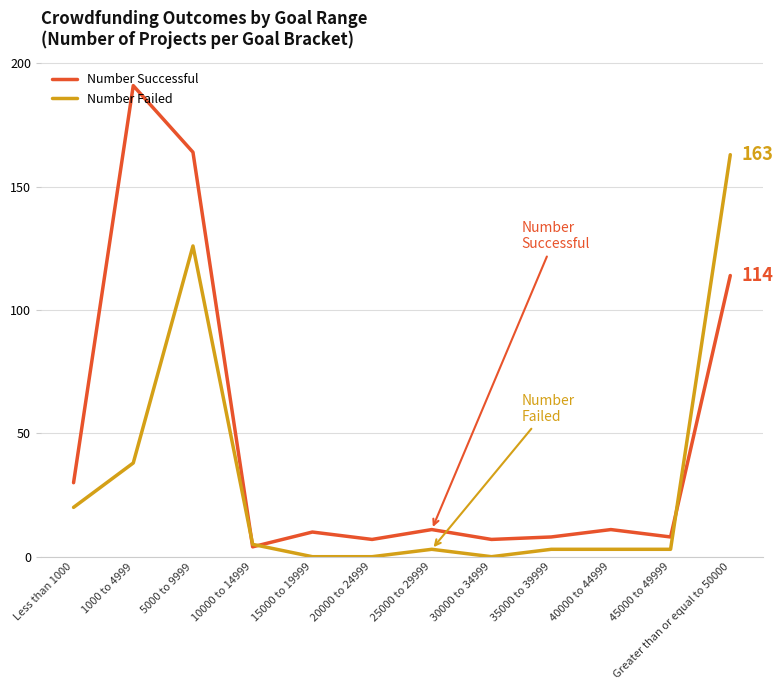

Reading left to right, list all the values displayed in this chart.

Number Successful: 30	191	164	4	10	7	11	7	8	11	8	114
Number Failed: 20	38	126	5	0	0	3	0	3	3	3	163